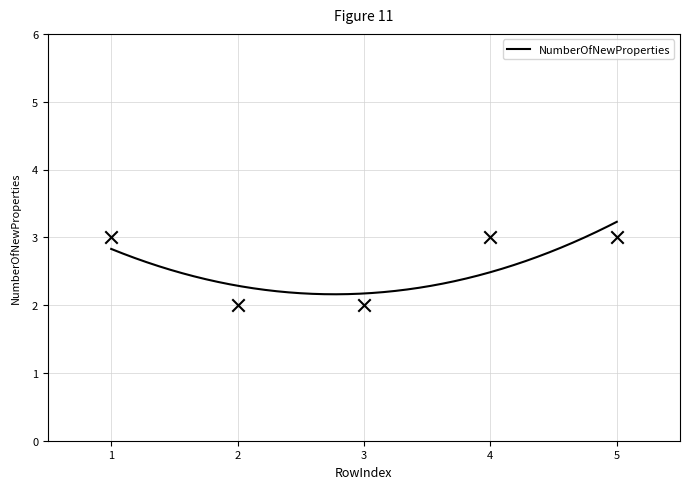

What is the change in value from 2 to 5?

+1